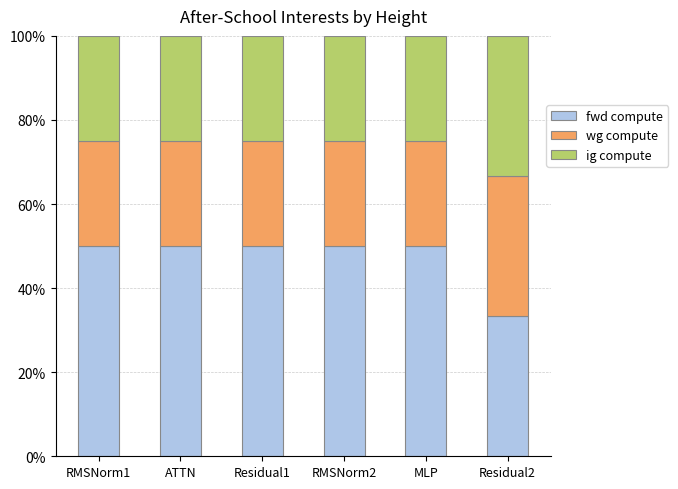

Reading right to left, list the values for the fwd compute series.

Residual2=33.3	MLP=50.0	RMSNorm2=50.0	Residual1=50.0	ATTN=50.0	RMSNorm1=50.0